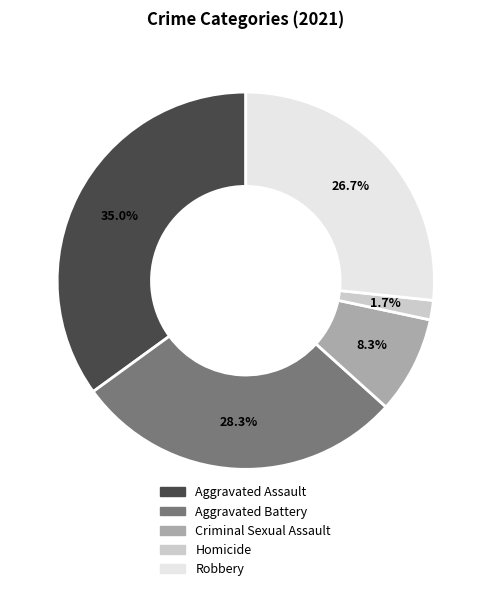

How many slices are in this pie chart?

5